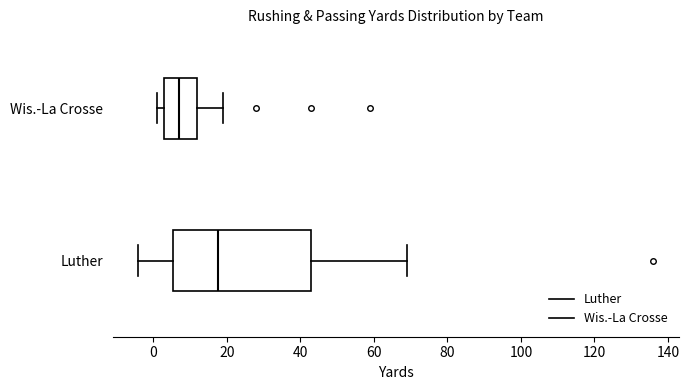

Reading bottom to top, transcribe this box plot: for each box, give where its median line is, the range the box spans, and where its two whiskers end, as read against the x-axis. The values are not printed on the chart, so give them approximately, as read against the axis.

Luther: median 18, box 6 to 44, whiskers -4 to 70
Wis.-La Crosse: median 8, box 4 to 12, whiskers 2 to 20